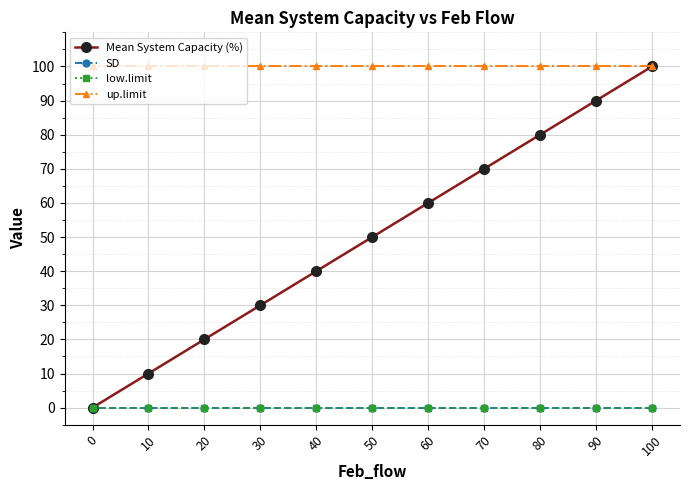

At 0, list the series in order from smallest to largest.

Mean System Capacity (%), SD, low.limit, up.limit